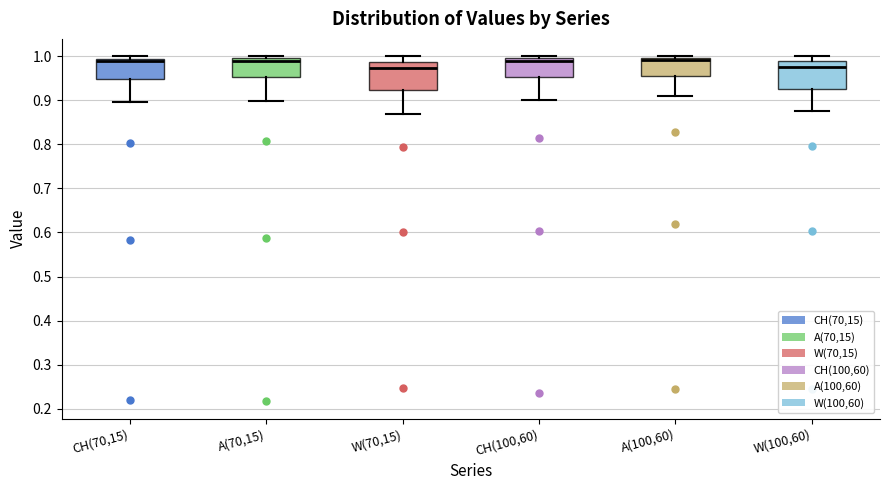

Where does the median line of the box for A(100,60) sit on the y-axis? The values are not printed on the chart, so give them approximately, as read against the axis.

0.99